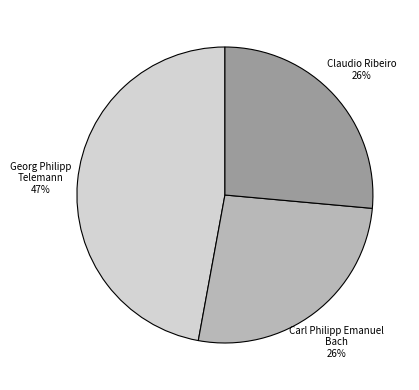

True or false: Georg Philipp Telemann accounts for 39% of the total.

False